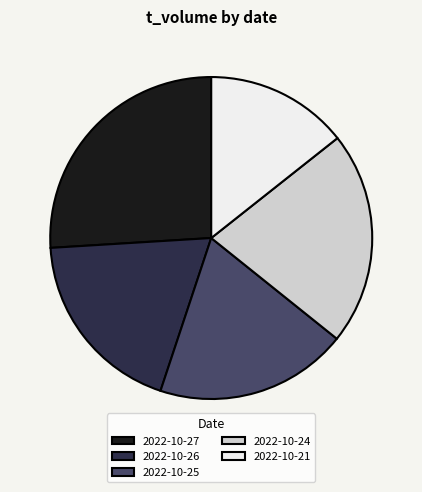

Approximately how many times larger is the value at 2022-10-27 compared to 2022-10-24?

1.2